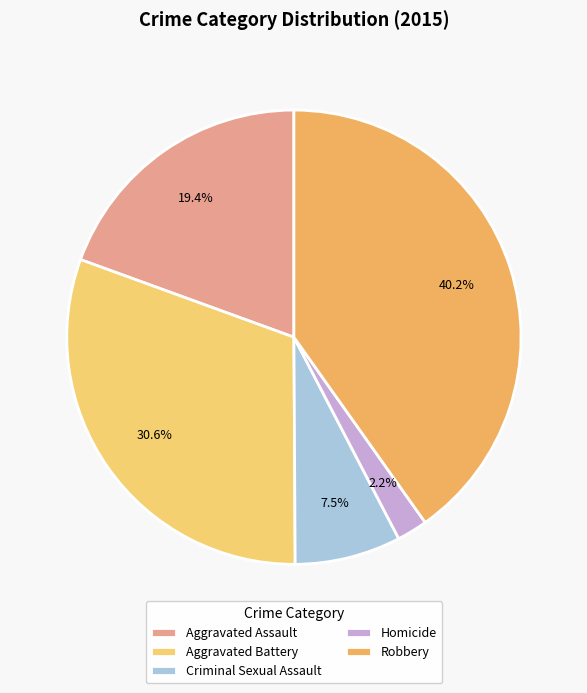

How many slices are in this pie chart?

5